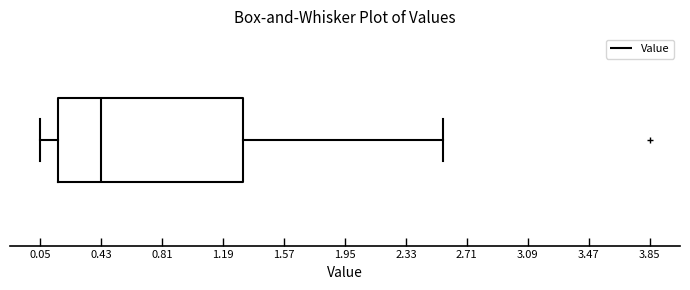

Transcribe this box plot: give where the median line is, the range the box spans, and where the two whiskers end, as read against the x-axis. The values are not printed on the chart, so give them approximately, as read against the axis.

median 0.45, box 0.15 to 1.30, whiskers 0.05 to 2.55